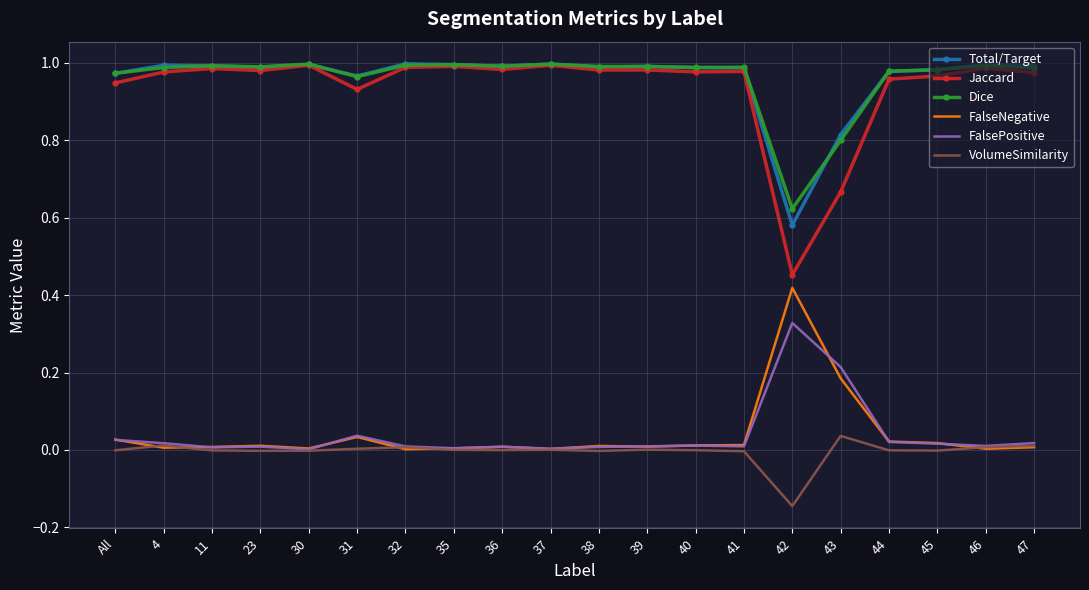

True or false: VolumeSimilarity and Jaccard intersect in this chart.

False